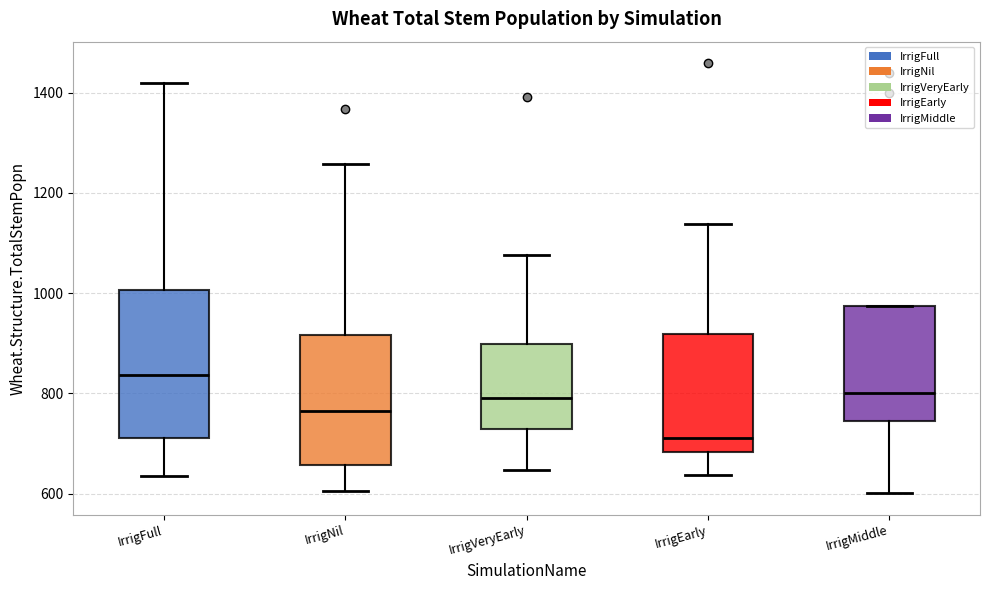

Where does the lower whisker of the box for IrrigFull end on the y-axis? The values are not printed on the chart, so give them approximately, as read against the axis.

640